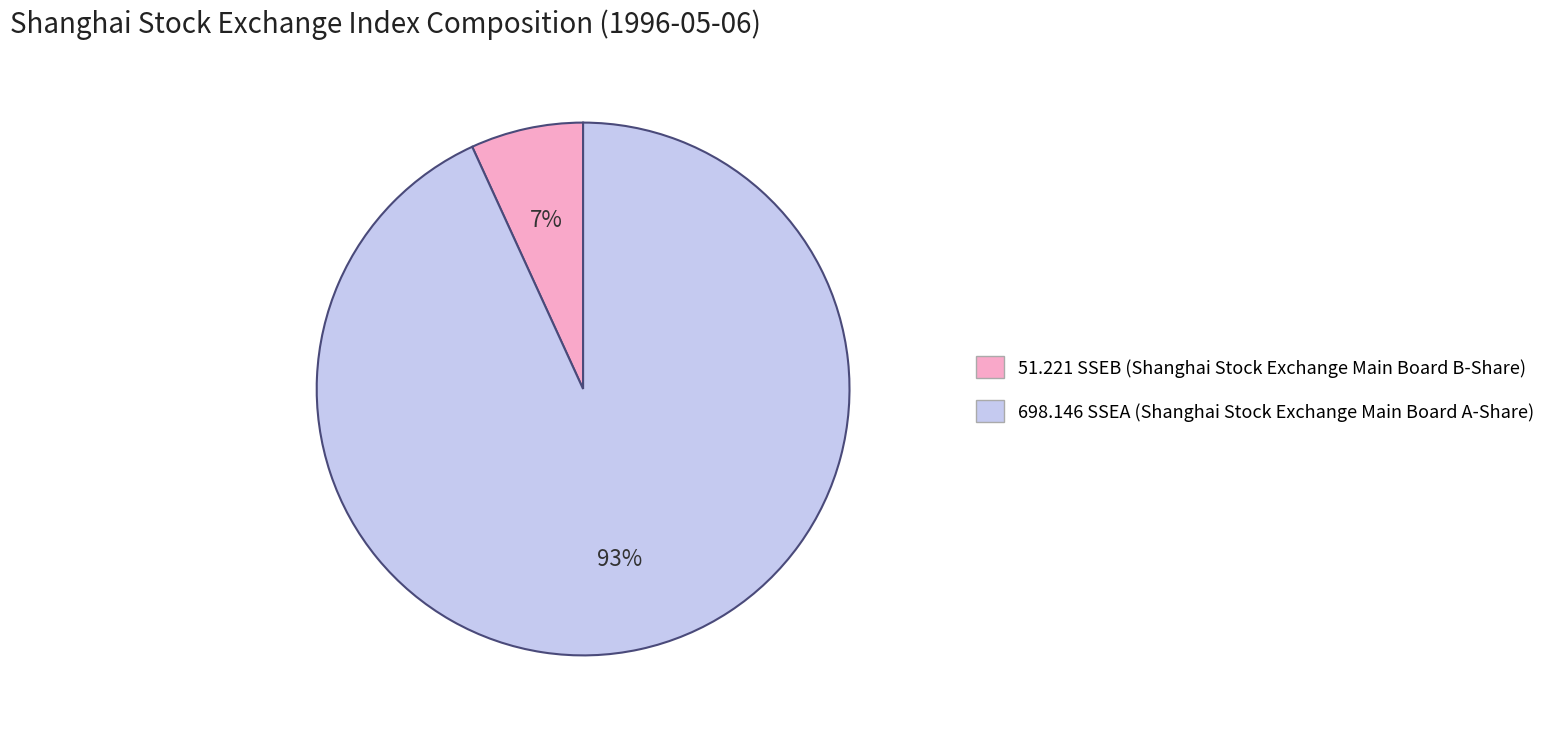

To the nearest percent, what is the average slice percentage?

50%